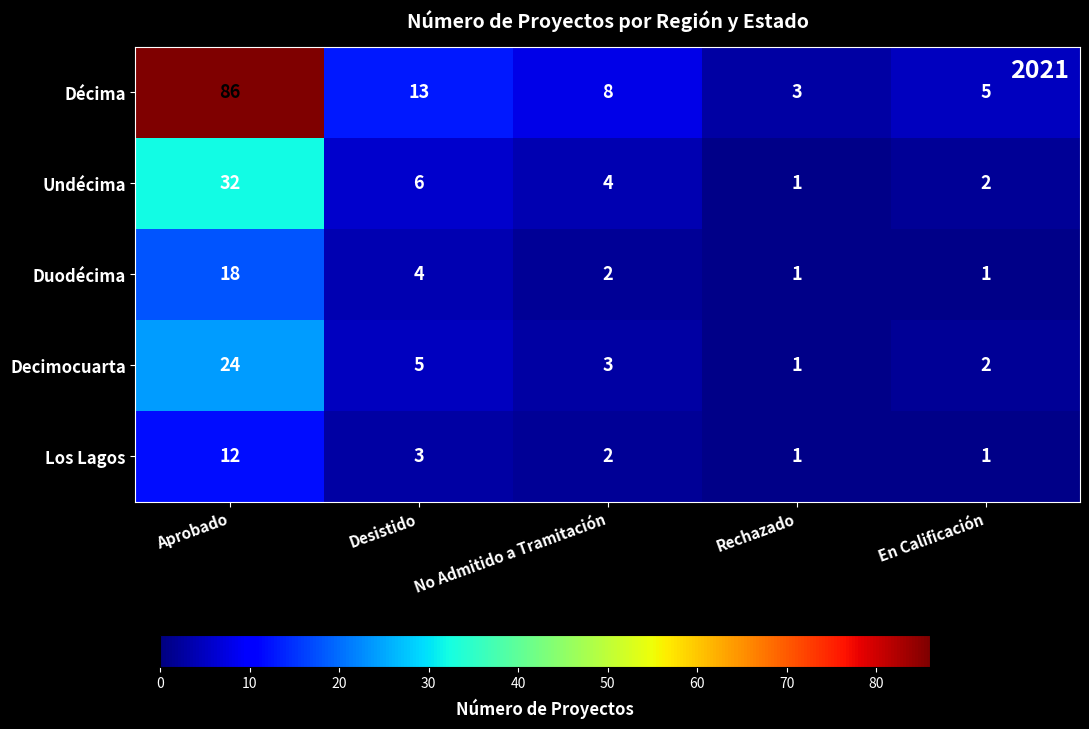

Which category has the highest value in the Décima series?

Aprobado